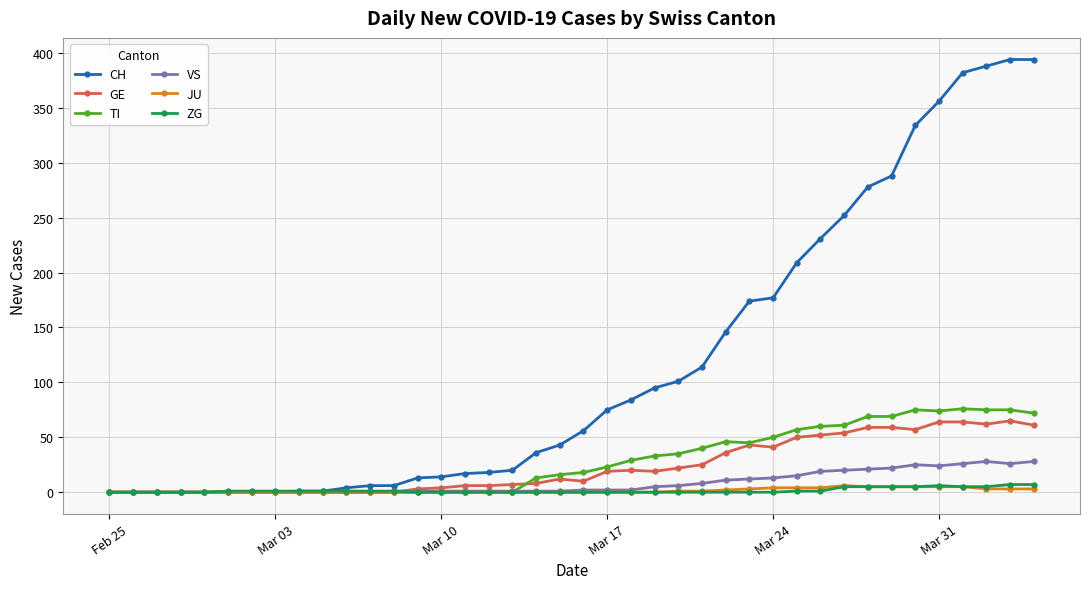

Does the chart display data point markers on the line(s)?

Yes